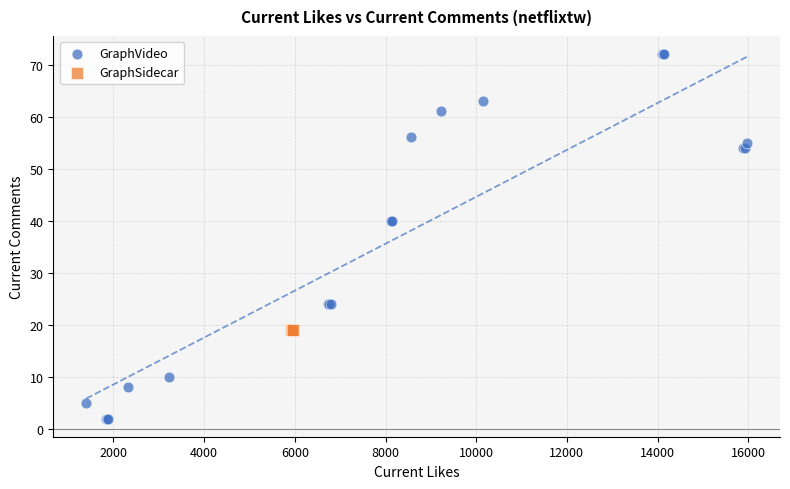

Which series reaches the minimum Y coordinate?

GraphVideo